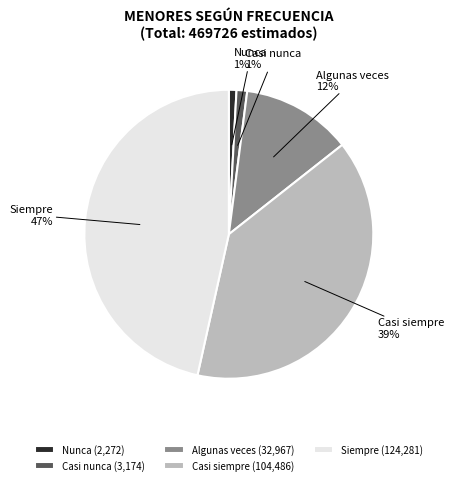

What is the largest slice in the pie chart?

Siempre